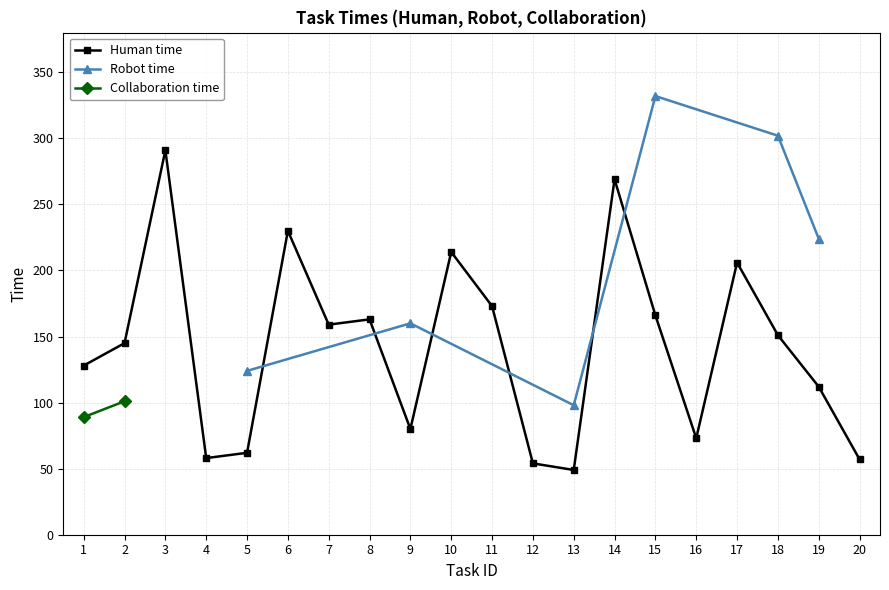

What is the difference between the highest and lowest values at 7?

160